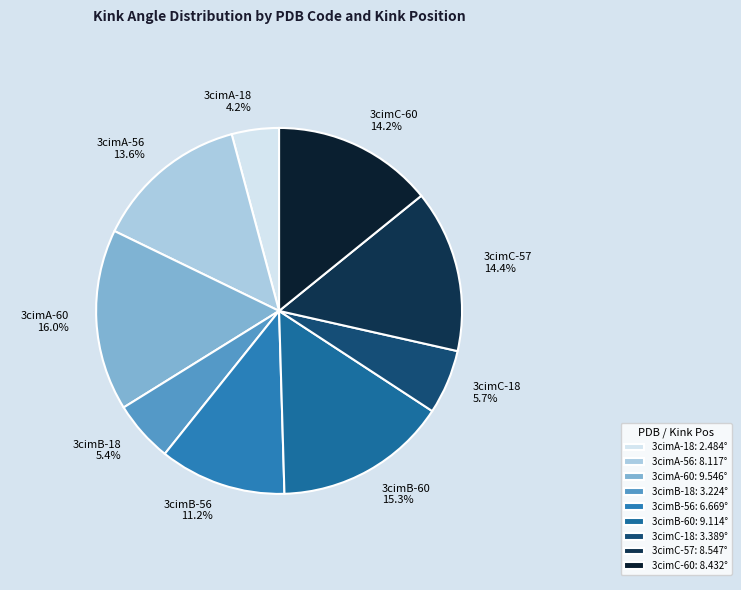

True or false: 3cimA-60 accounts for 7% of the total.

False